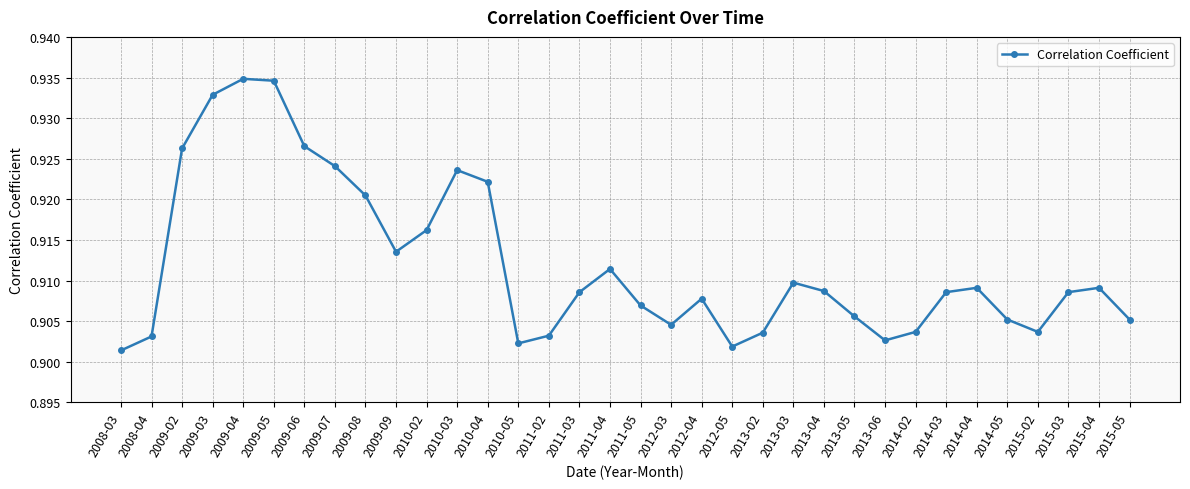

How many values are between 0 and 1?

34